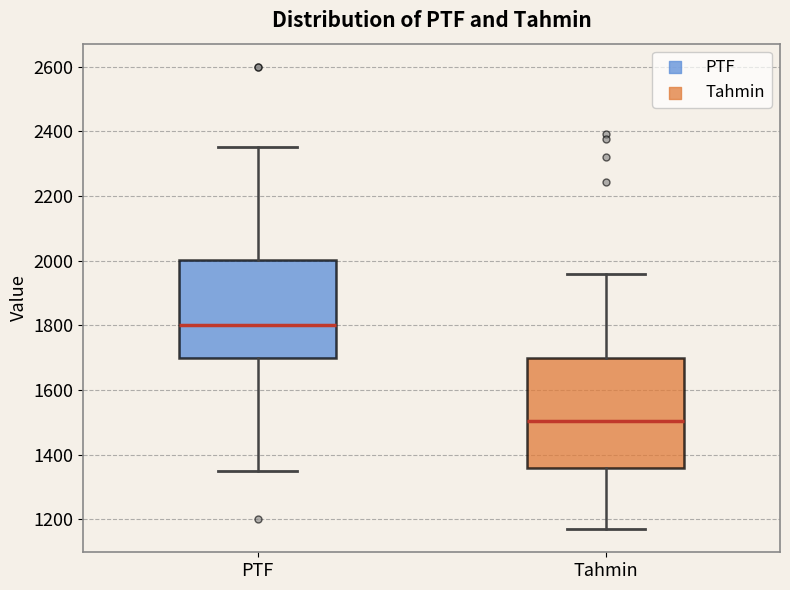

Reading left to right, transcribe this box plot: for each box, give where its median line is, the range the box spans, and where its two whiskers end, as read against the y-axis. The values are not printed on the chart, so give them approximately, as read against the axis.

PTF: median 1800, box 1700 to 2000, whiskers 1340 to 2360
Tahmin: median 1500, box 1360 to 1700, whiskers 1160 to 1960